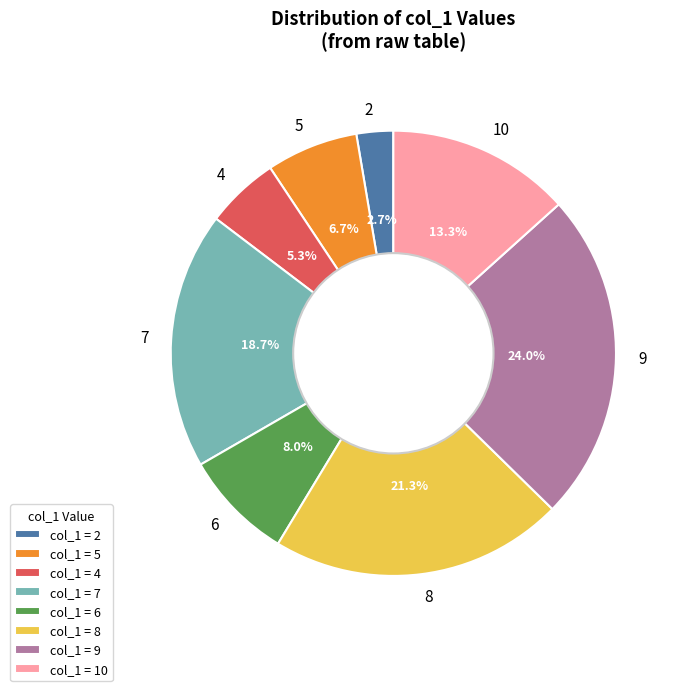

Approximately how many times larger is the value at 7 compared to 6?

2.3